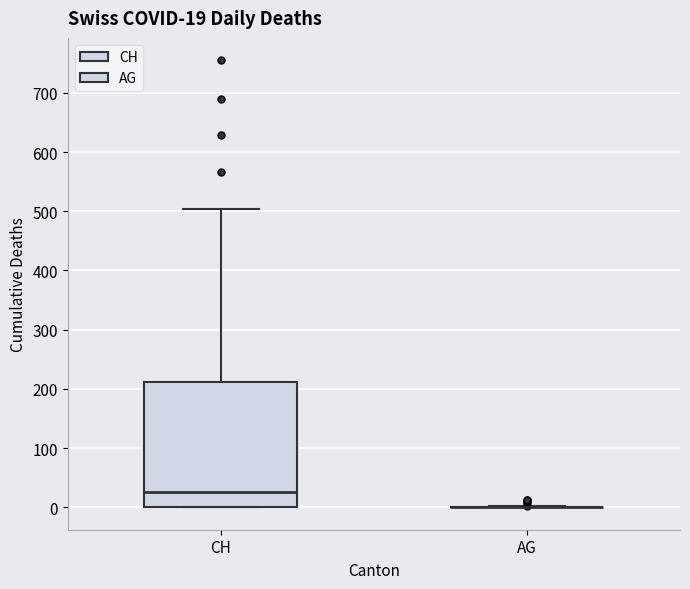

Which box is the tallest, from its lower edge to its upper edge?

CH